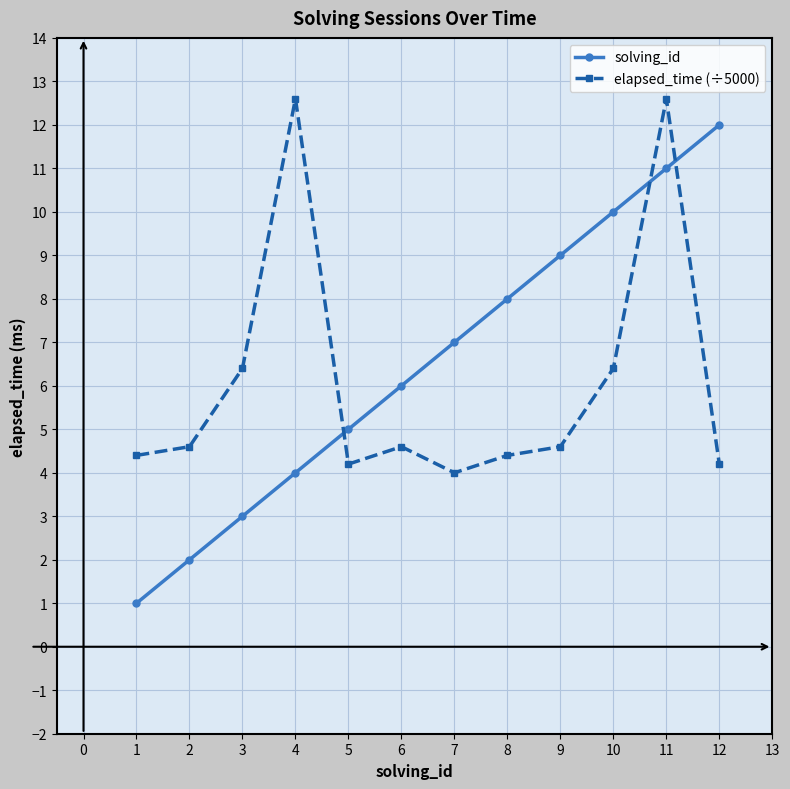

The solving_id series shows 11.8 at 6. True or false?

False